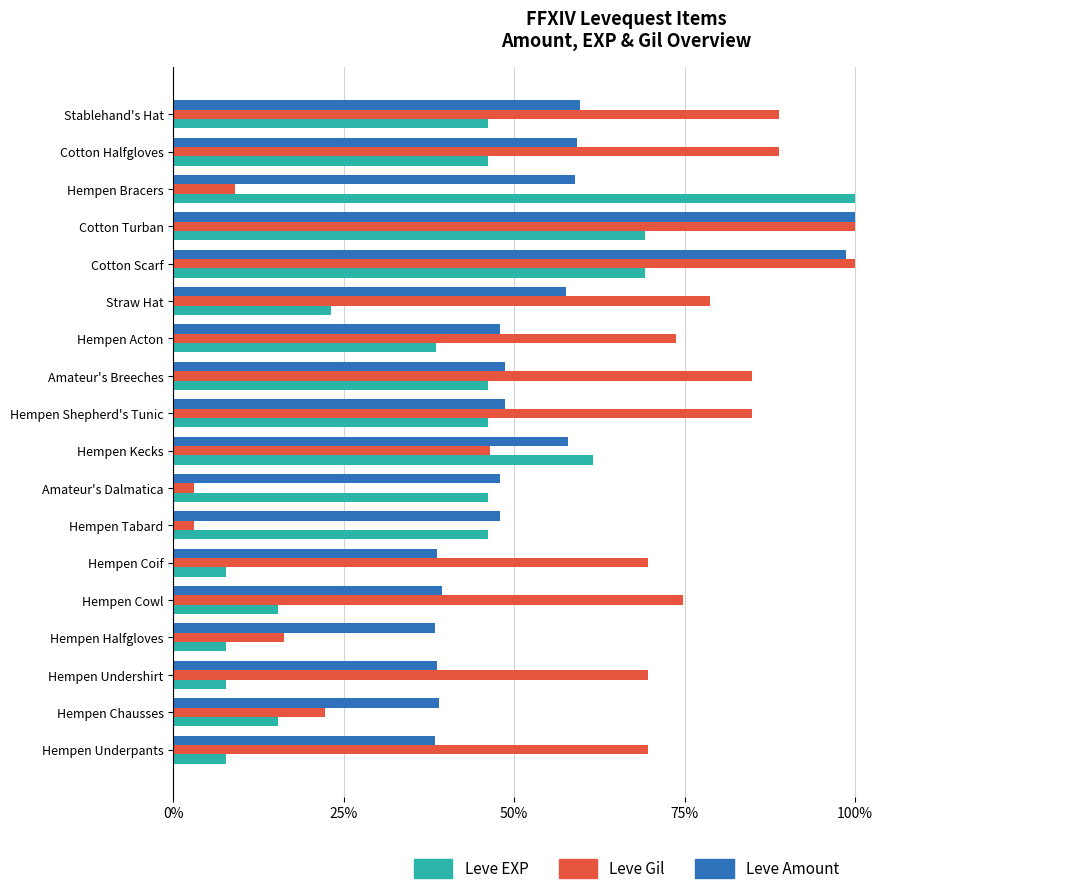

What is the average value of the Leve EXP series?

38.9